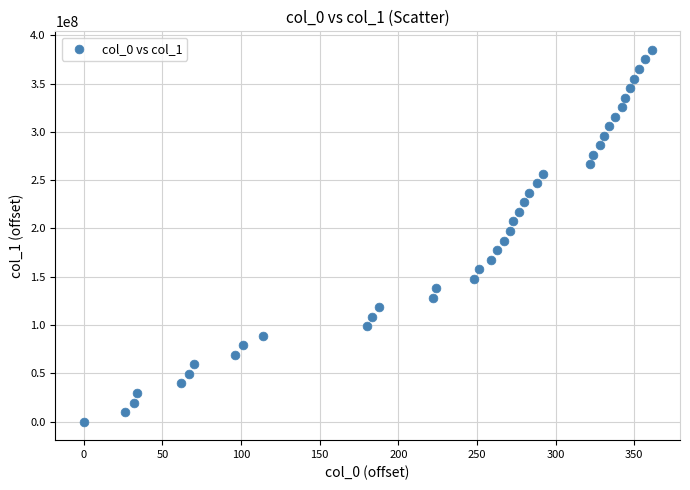

What is the range of X values (max minus min)?

361